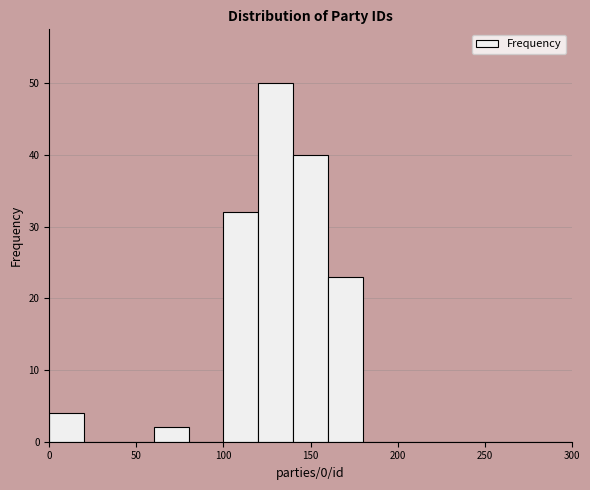

Which range on the x-axis has the tallest bar?

120 to 140